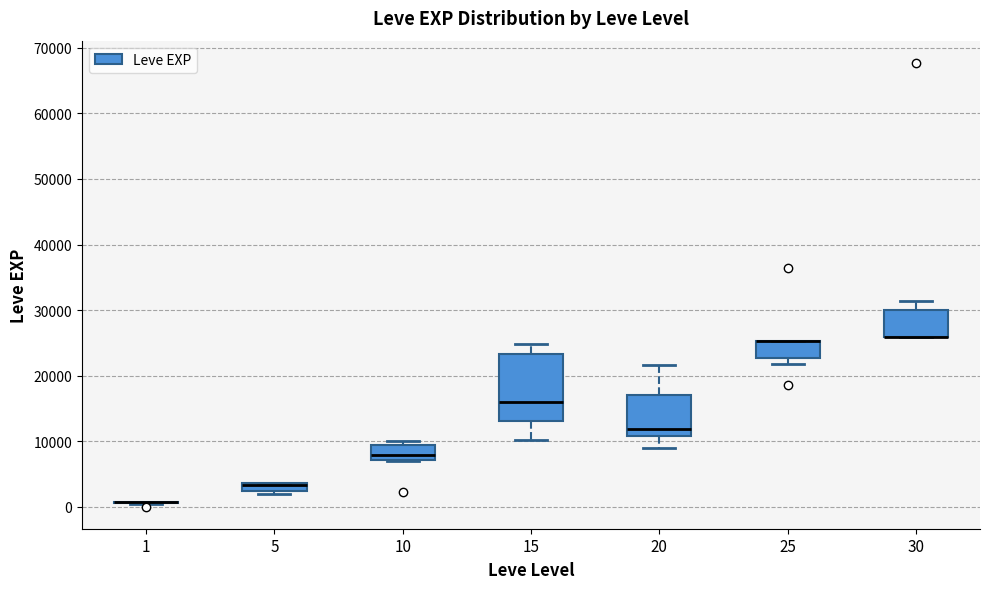

Which box is the tallest, from its lower edge to its upper edge?

15